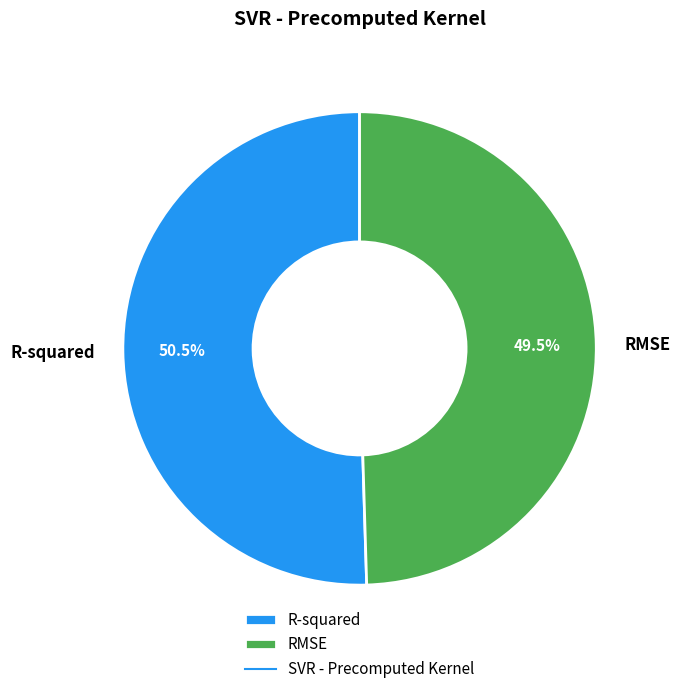

Which slice is the smallest?

RMSE